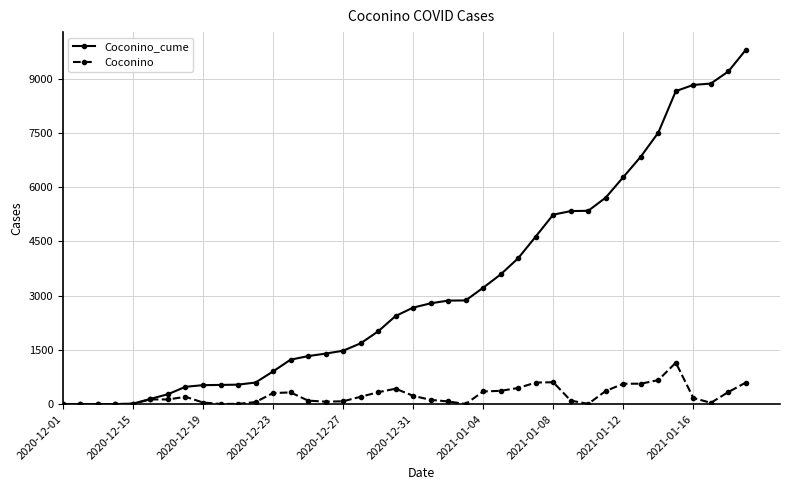

What is the value of the Coconino point at the 31st from the left?

9